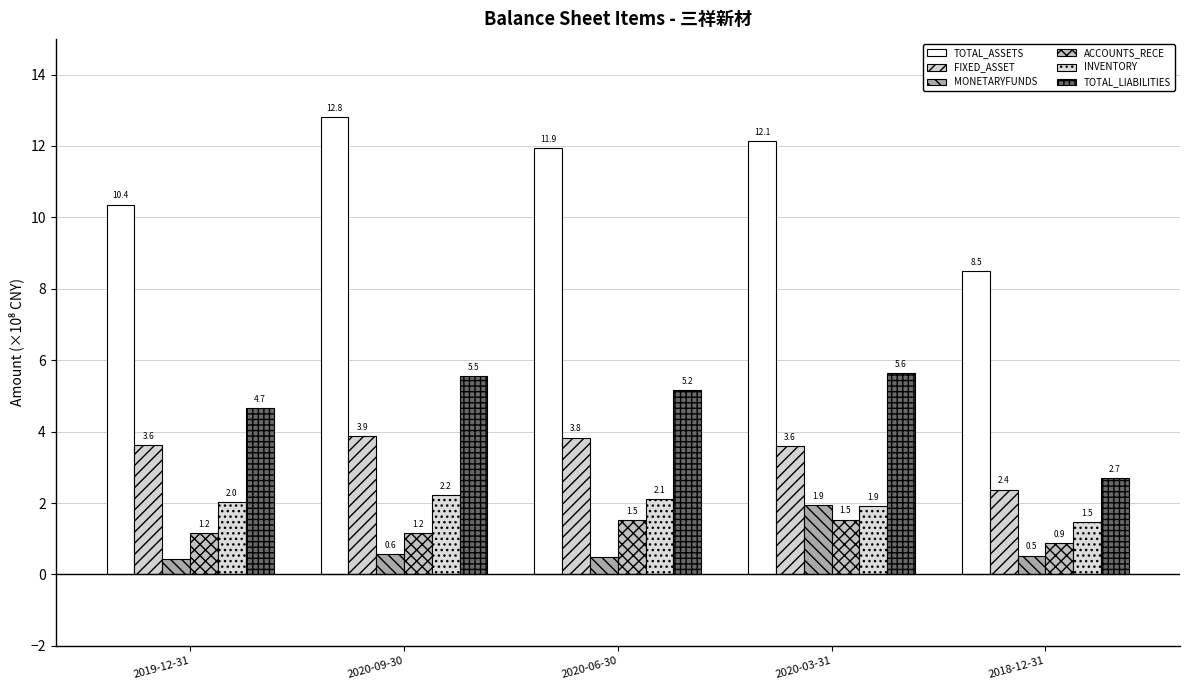

What is the sum of the FIXED_ASSET values at 2020-03-31 and 2020-09-30?

7.5